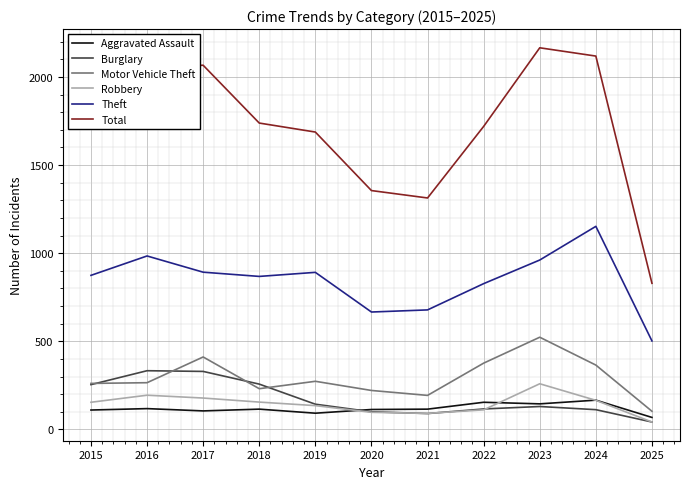

How many distinct data groups are displayed?

6